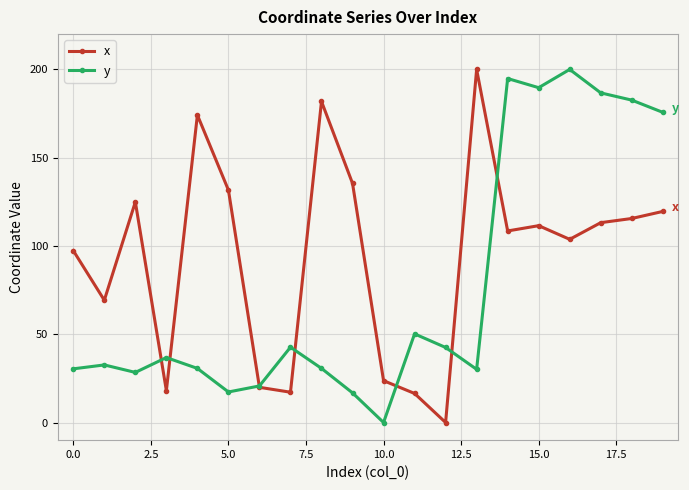

What is the value of the y point at the 4th from the left?

36.8